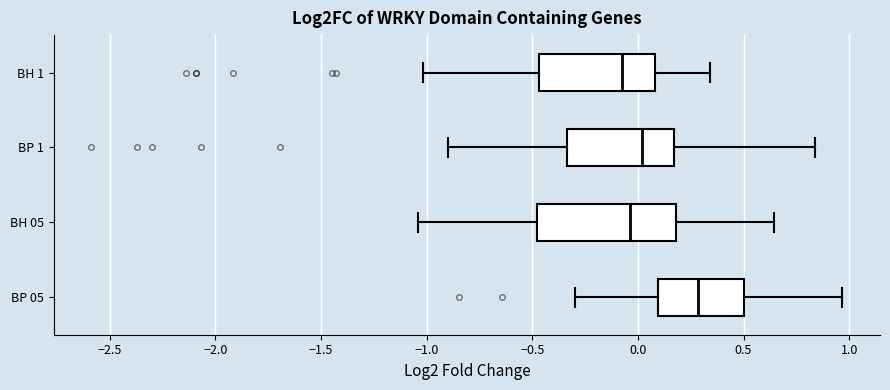

Which box has the furthest to the right median line?

BP 05